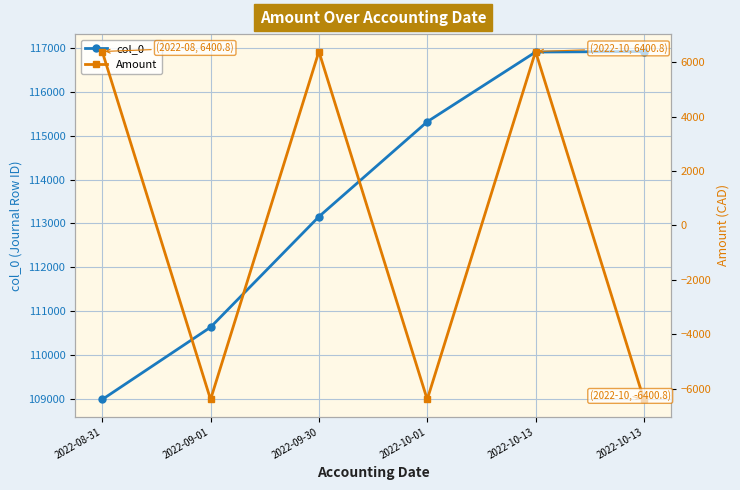

What is the label of the 1st point from the left?

2022-08-31